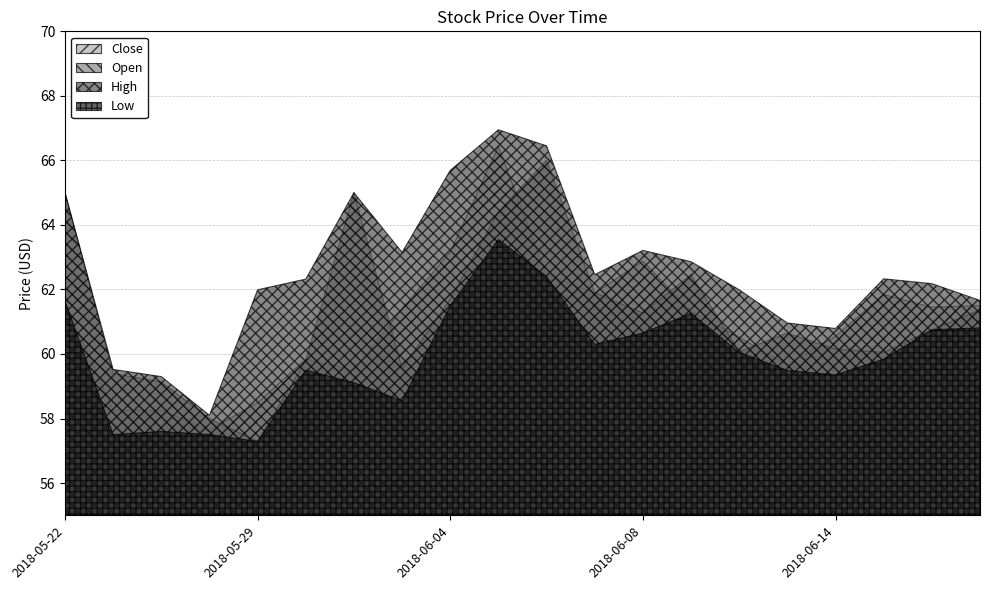

List the series in order of their peak value, highest first.

High, Close, Open, Low